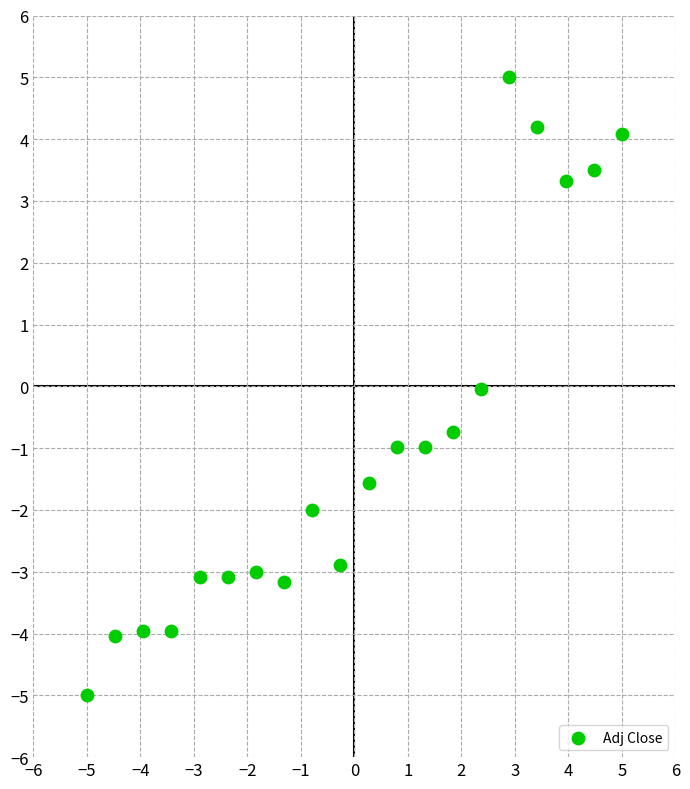

What is the range of X values (max minus min)?

10.0